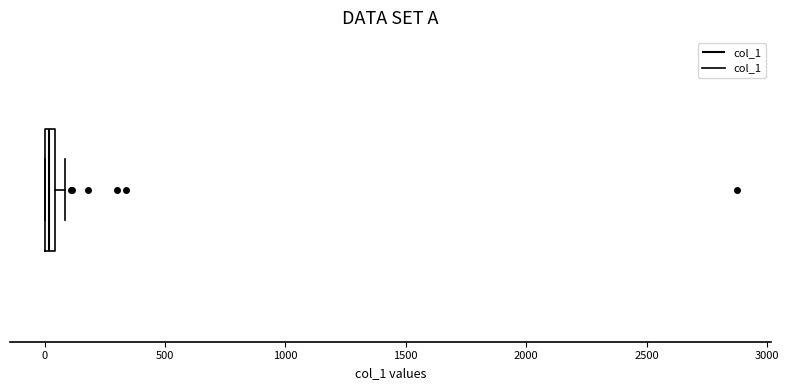

Where is the left edge of the box on the x-axis? The values are not printed on the chart, so give them approximately, as read against the axis.

0